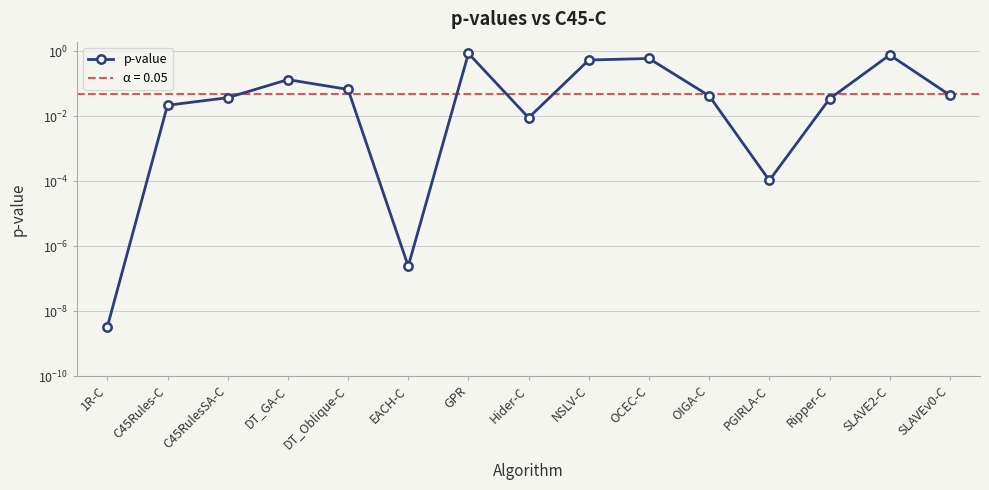

Reading right to left, list all the values displayed in this chart.

0.0	0.8	0.0	0.0	0.0	0.6	0.5	0.0	0.9	0.0	0.1	0.1	0.0	0.0	0.0